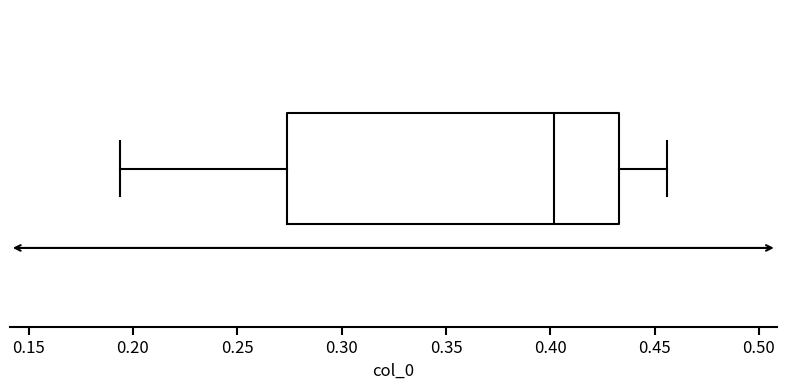

Transcribe this box plot: give where the median line is, the range the box spans, and where the two whiskers end, as read against the x-axis. The values are not printed on the chart, so give them approximately, as read against the axis.

median 0.400, box 0.275 to 0.435, whiskers 0.195 to 0.455